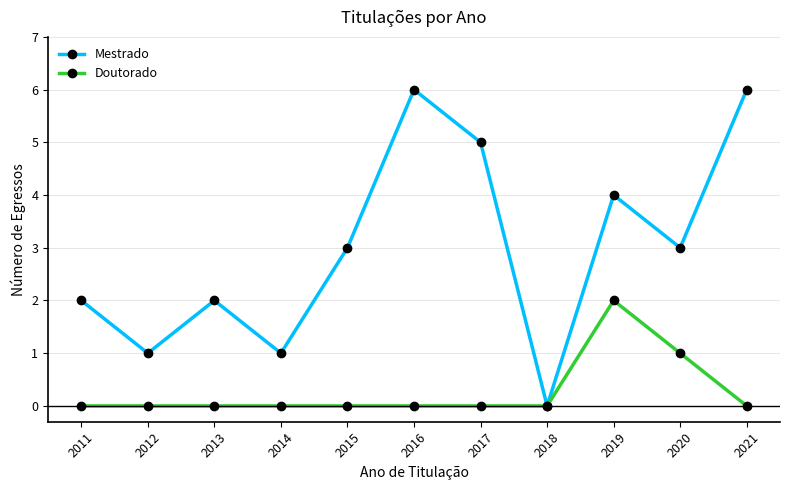

What is the value of the Mestrado point at the 10th from the left?

3